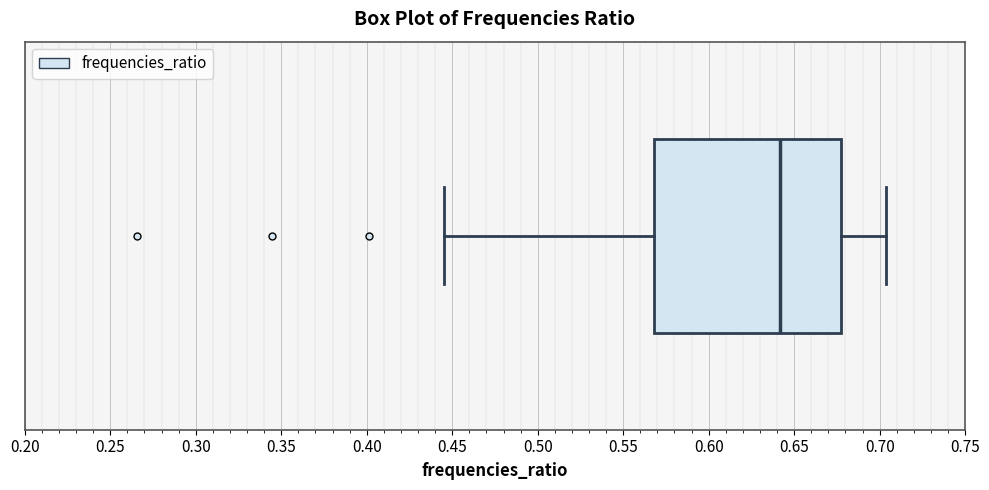

Read this box plot against the x-axis: the position of the median line, the range covered by the box, and the ends of both whiskers. The values are not printed on the chart, so give them approximately, as read against the axis.

median 0.640, box 0.570 to 0.675, whiskers 0.445 to 0.705